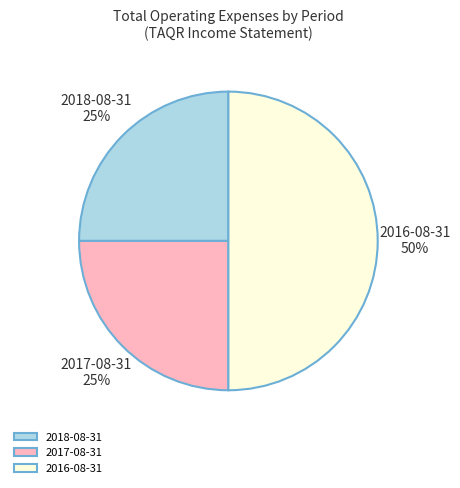

Count the number of slices in the pie.

3